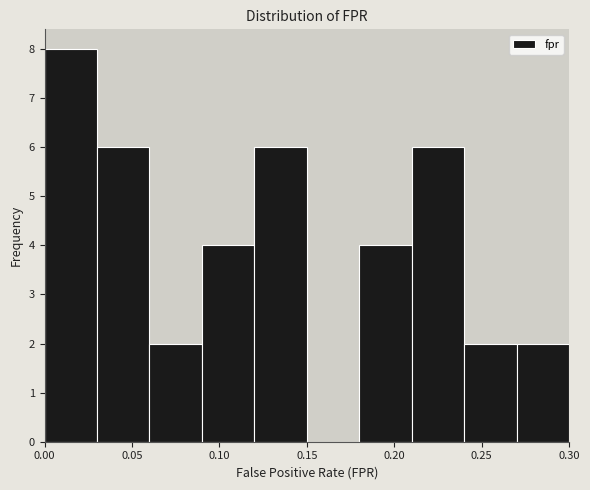

Reading left to right, list every bar in this chart as the range it spans on the x-axis followed by its height. The values are not printed on the chart, so give them approximately, as read against the axis.

0.00 to 0.03: 8
0.03 to 0.06: 6
0.06 to 0.09: 2
0.09 to 0.12: 4
0.12 to 0.15: 6
0.15 to 0.18: 0
0.18 to 0.21: 4
0.21 to 0.24: 6
0.24 to 0.27: 2
0.27 to 0.30: 2